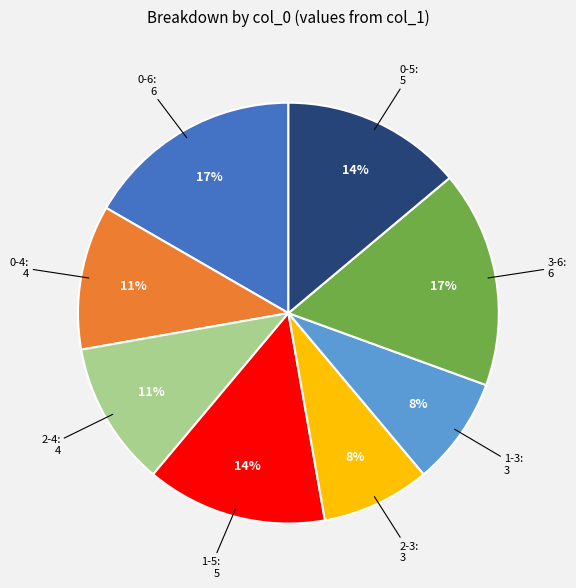

To the nearest percent, what is the difference between the 0-6: 6 and 1-5: 5 slice percentages?

3%